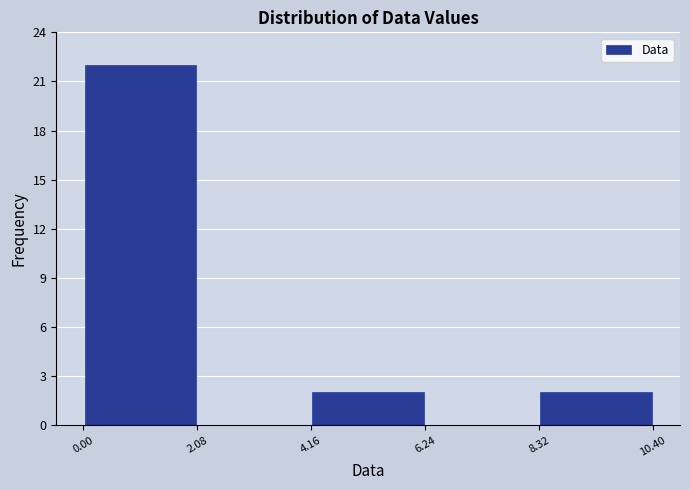

Reading left to right, list every bar in this chart as the range it spans on the x-axis followed by its height. The values are not printed on the chart, so give them approximately, as read against the axis.

0.00 to 2.08: 22
2.08 to 4.16: 0
4.16 to 6.24: 2
6.24 to 8.32: 0
8.32 to 10.40: 2